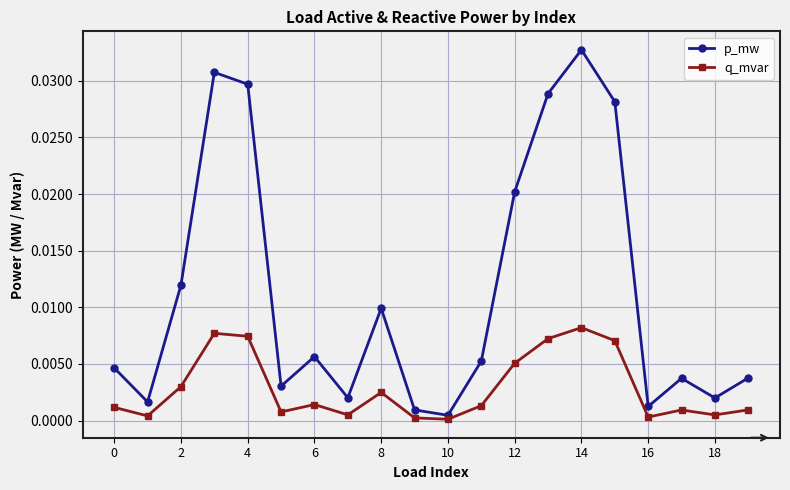

In p_mw, how many points are lower than both neighbors (excluding endpoints)?

6